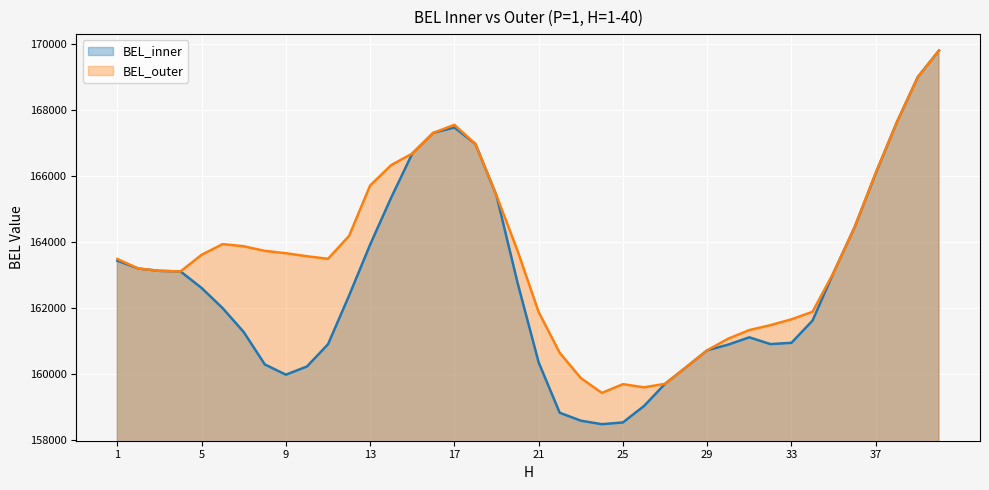

The BEL_outer series shows 160207.6 at 28. True or false?

True